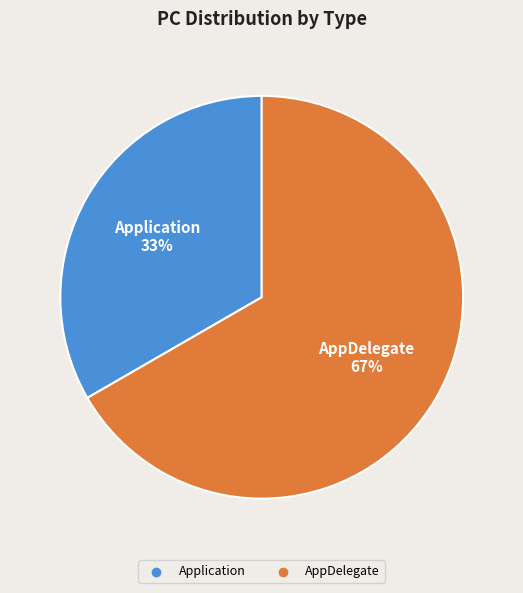

To the nearest percent, what is the average slice percentage?

50%